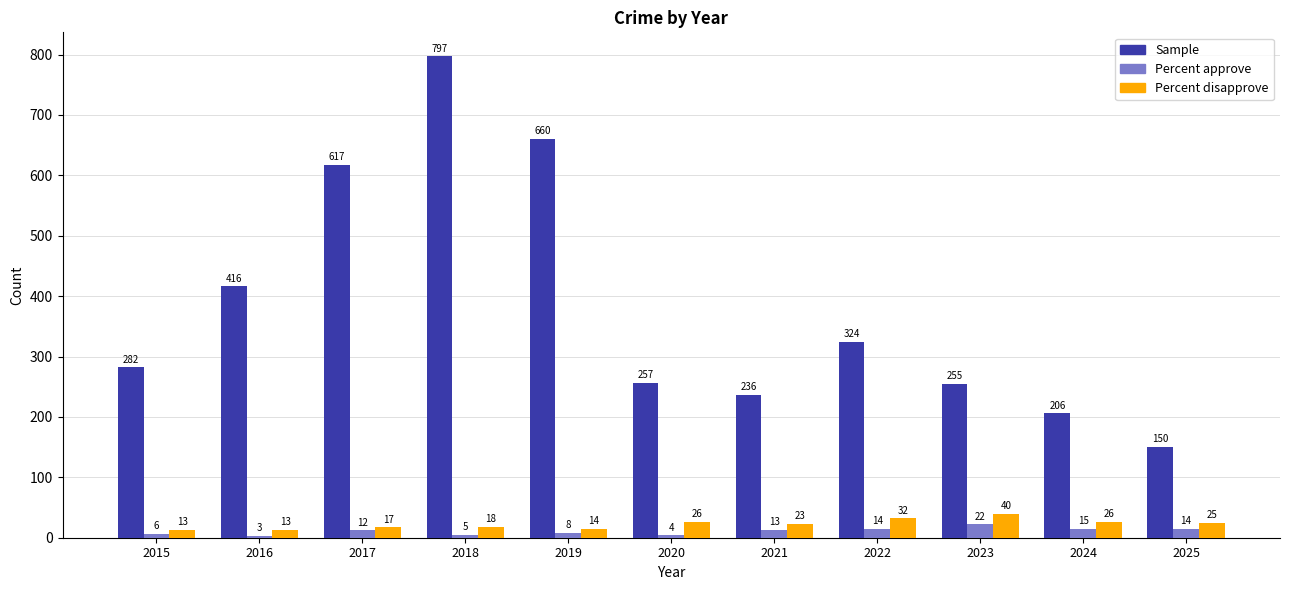

List the series in order of their peak value, highest first.

Sample, Percent disapprove, Percent approve